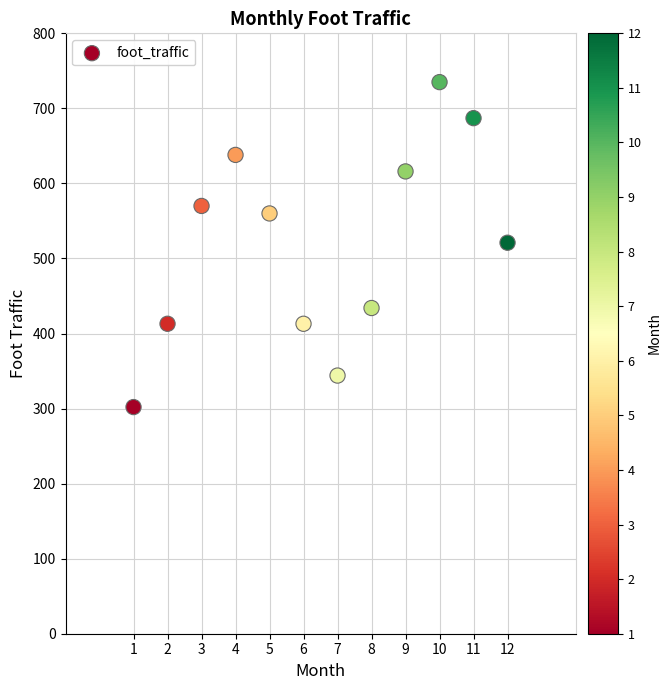

What is the average X value?

6